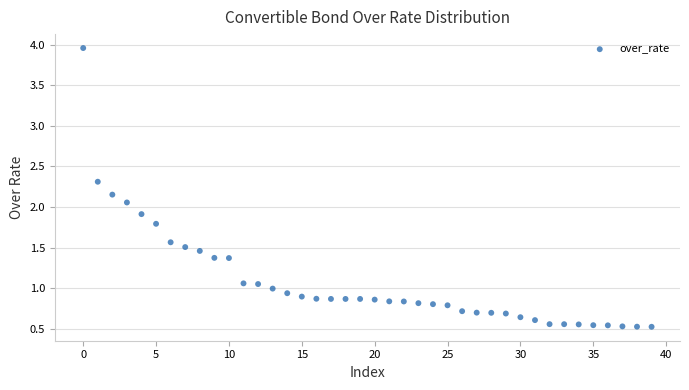

What is the range of Y values (max minus min)?

3.4